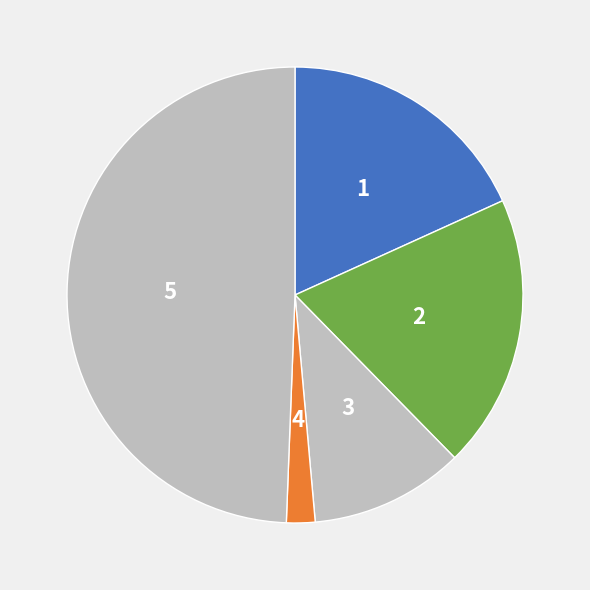

Count the number of slices in the pie.

5